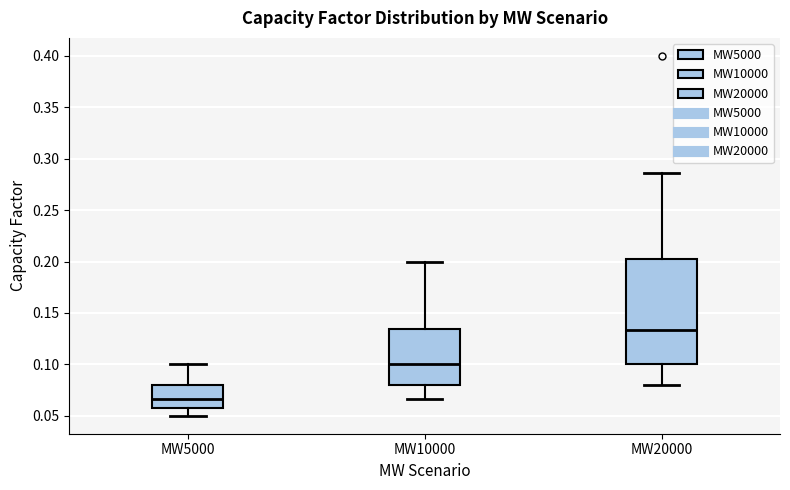

Comparing the boxes themselves (not the whiskers), which one is the tallest?

MW20000